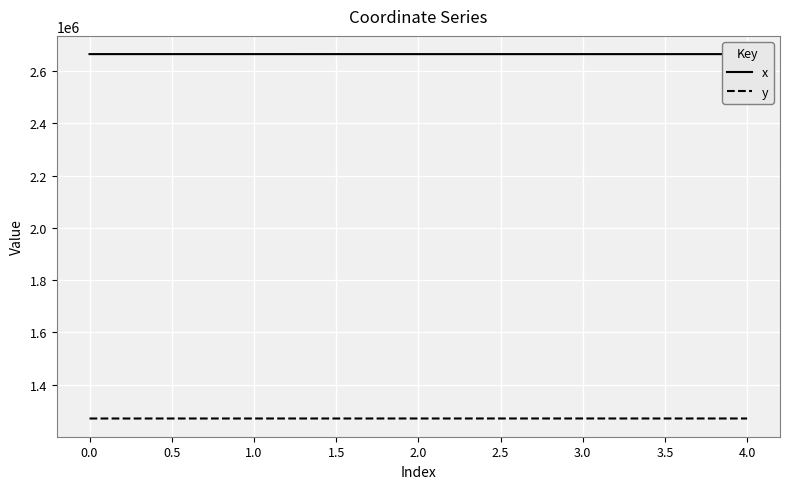

Is the value of y at 0.0 greater than the value of x at 4.0?

No